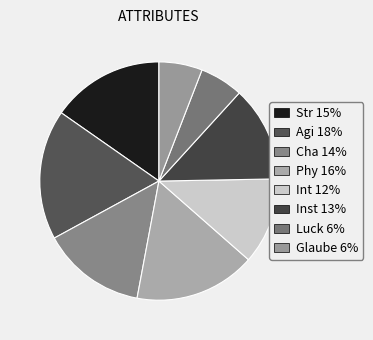

How many slices are in this pie chart?

8